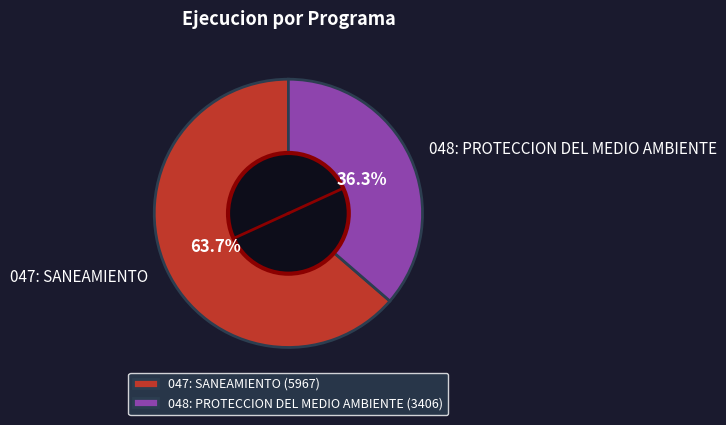

Is it true that 047: SANEAMIENTO is 64% of the pie?

True